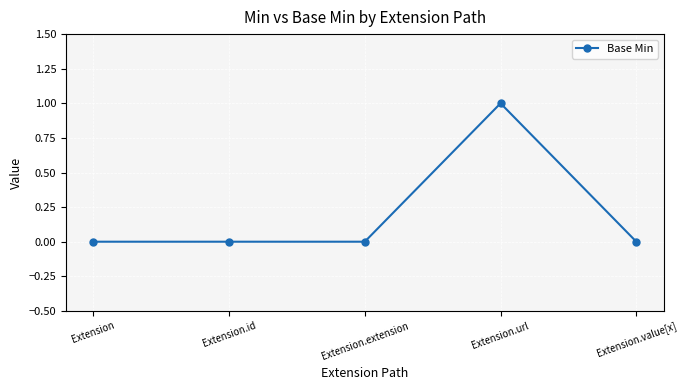

Between Extension.url and Extension.value[x], which is larger?

Extension.url